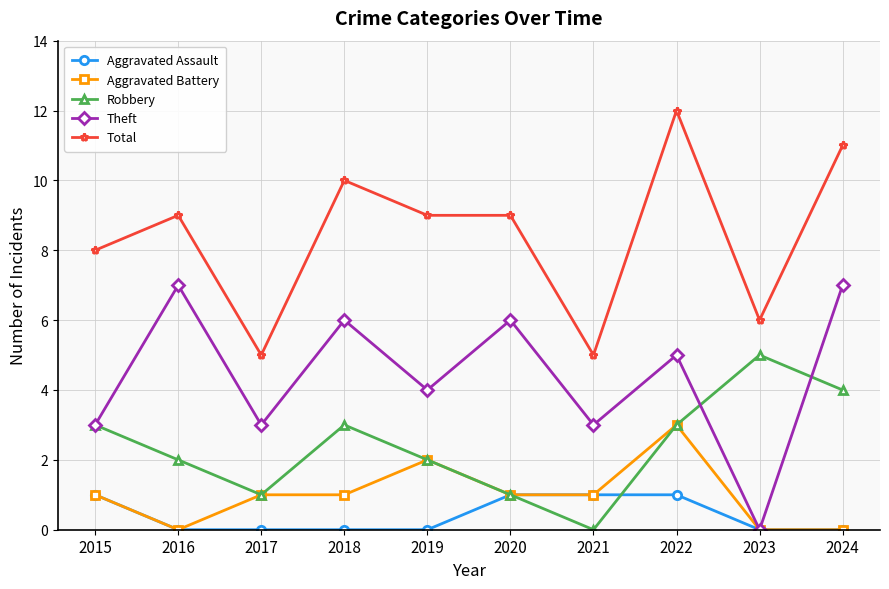

The Aggravated Battery series shows 5 at 2022. True or false?

False